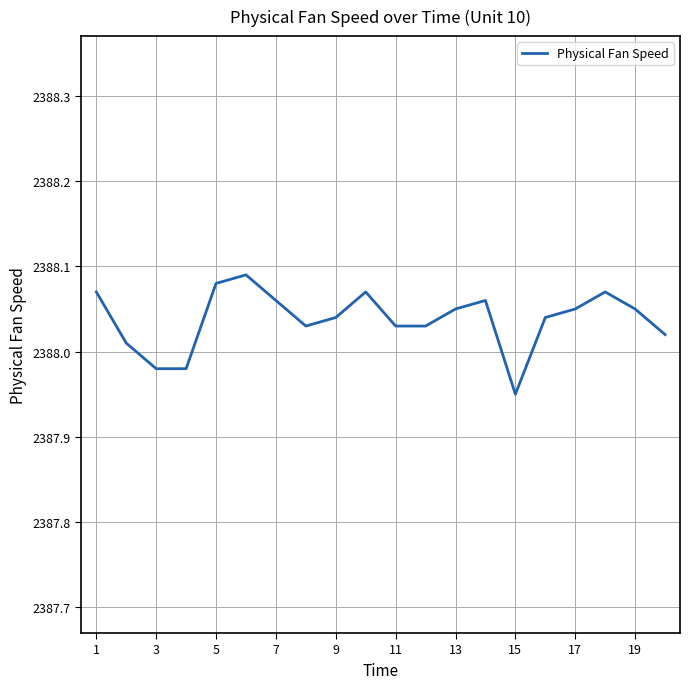

How many lines are shown in the chart?

1